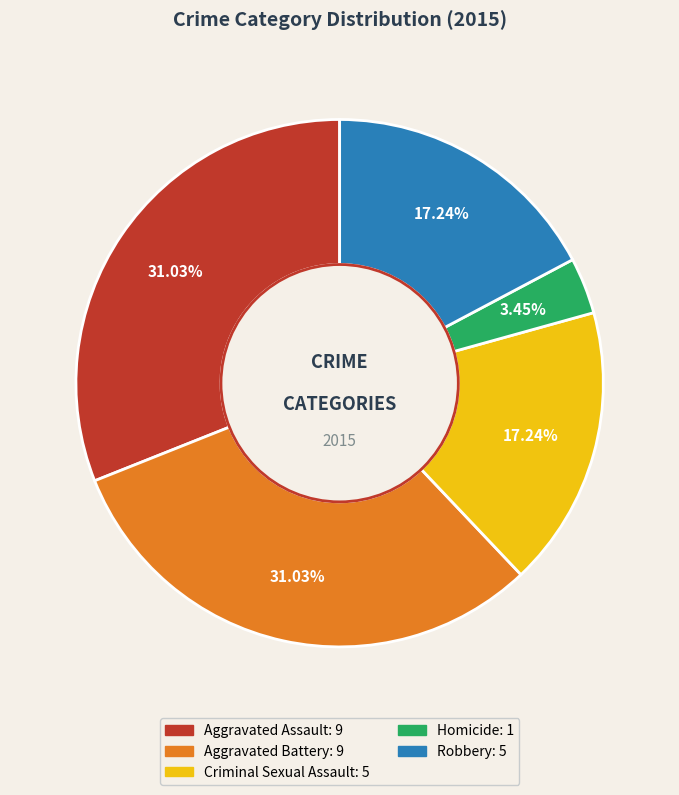

Is it true that Criminal Sexual Assault is 17% of the pie?

True